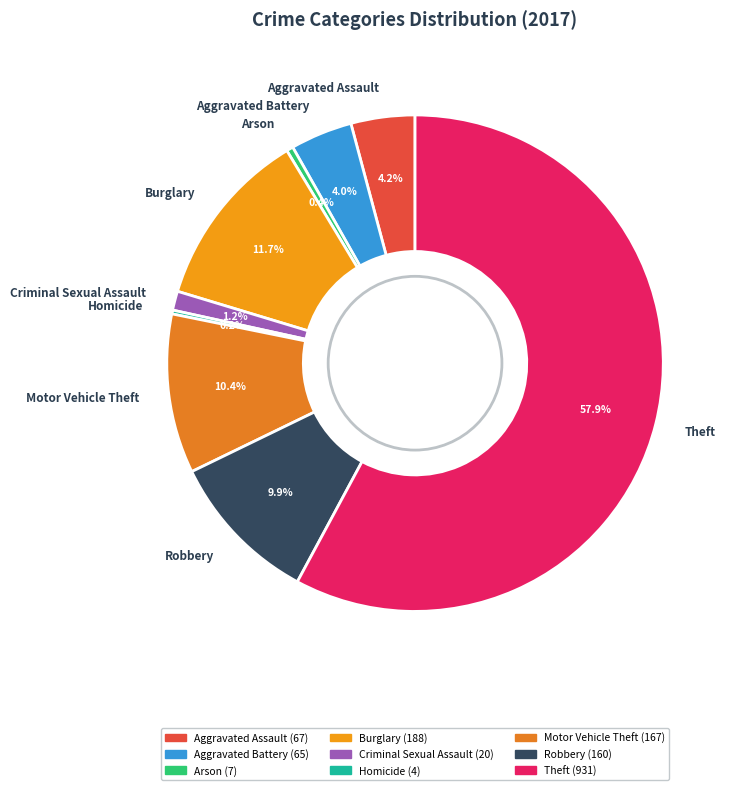

Which category has the biggest portion of the pie?

Theft